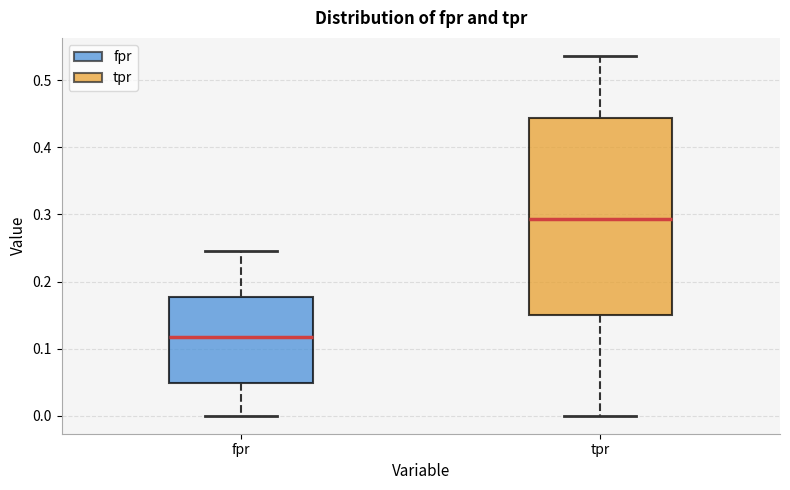

Which box is the tallest, from its lower edge to its upper edge?

tpr